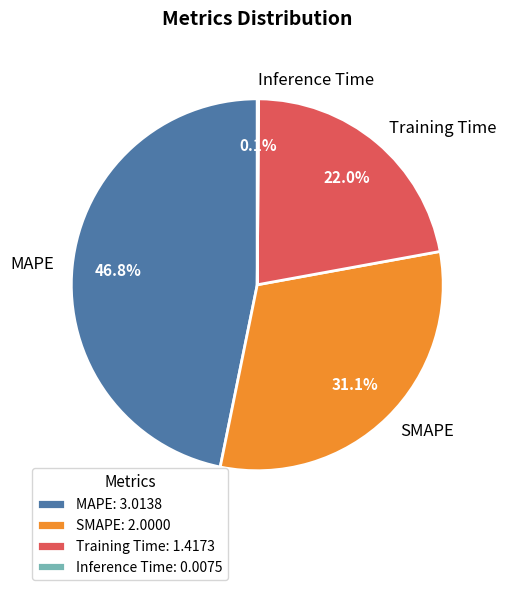

True or false: MAPE accounts for 47% of the total.

True